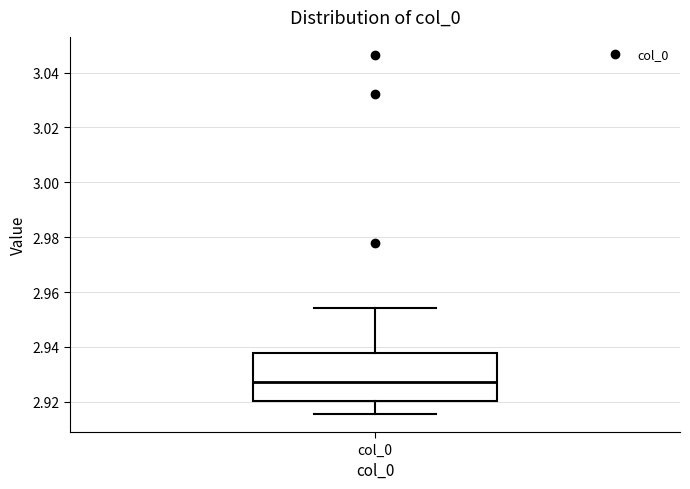

Transcribe this box plot: give where the median line is, the range the box spans, and where the two whiskers end, as read against the y-axis. The values are not printed on the chart, so give them approximately, as read against the axis.

median 2.928, box 2.920 to 2.938, whiskers 2.916 to 2.954